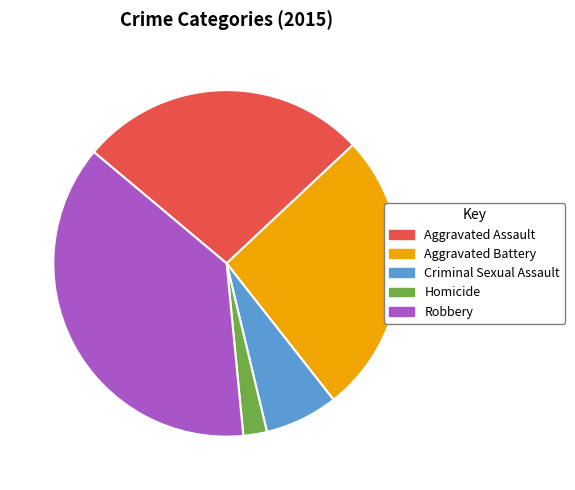

Which category has the smallest portion of the pie?

Homicide